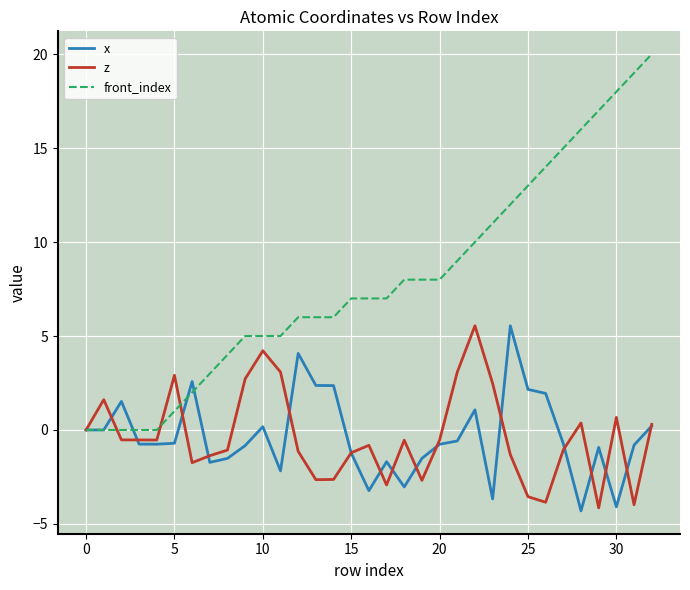

What is the maximum value shown in the chart?

20.0